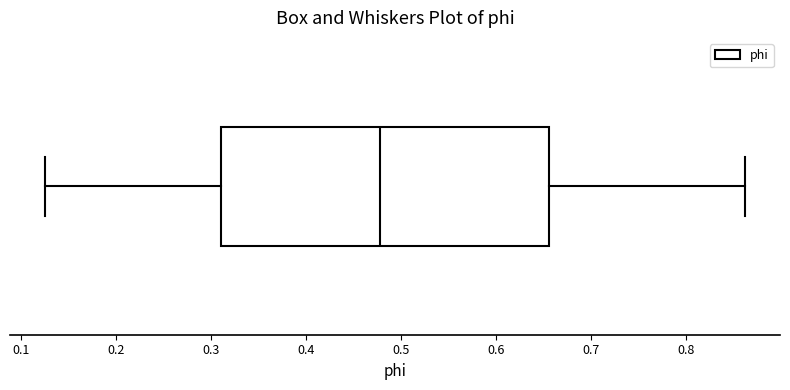

Transcribe this box plot: give where the median line is, the range the box spans, and where the two whiskers end, as read against the x-axis. The values are not printed on the chart, so give them approximately, as read against the axis.

median 0.48, box 0.31 to 0.66, whiskers 0.12 to 0.86